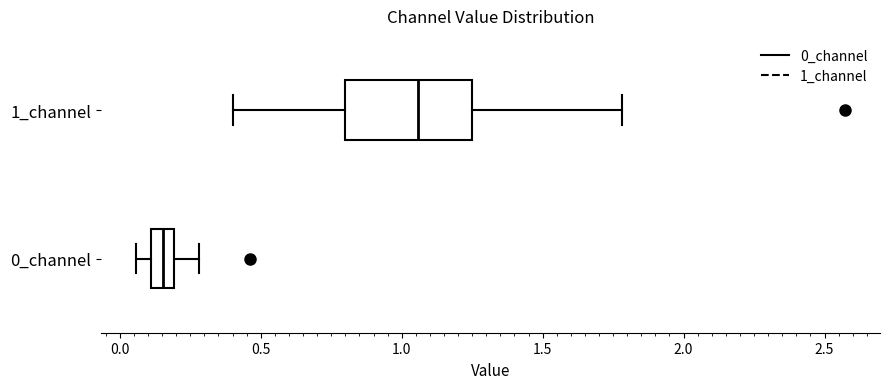

Reading bottom to top, read every box against the x-axis: the position of its median line, the range the box covers, and the ends of its whiskers. The values are not printed on the chart, so give them approximately, as read against the axis.

0_channel: median 0.15, box 0.10 to 0.20, whiskers 0.05 to 0.30
1_channel: median 1.05, box 0.80 to 1.25, whiskers 0.40 to 1.80